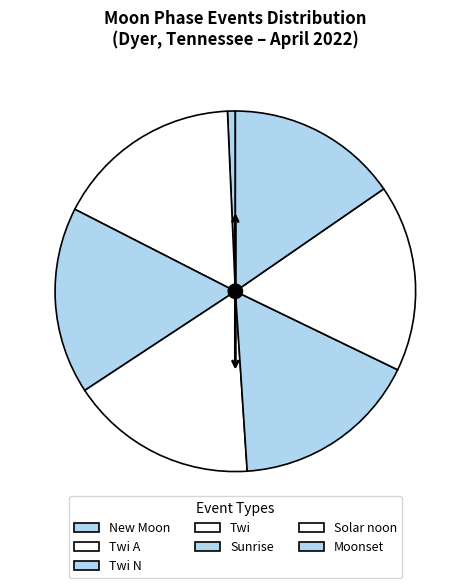

Which slice is the smallest?

New Moon